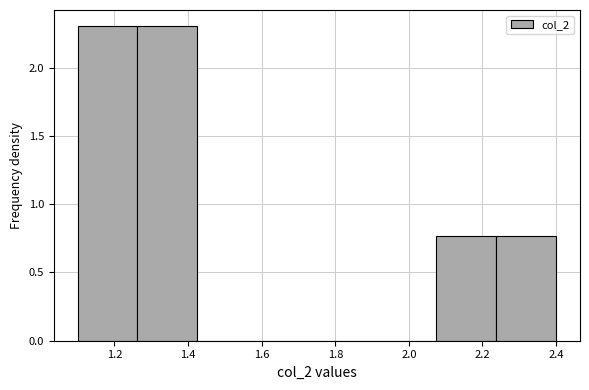

How tall is the bar that spans 1.26 to 1.42 on the x-axis? Neither the bar edges nor the heights are printed on the chart, so give them approximately, as read against the axes.

2.30